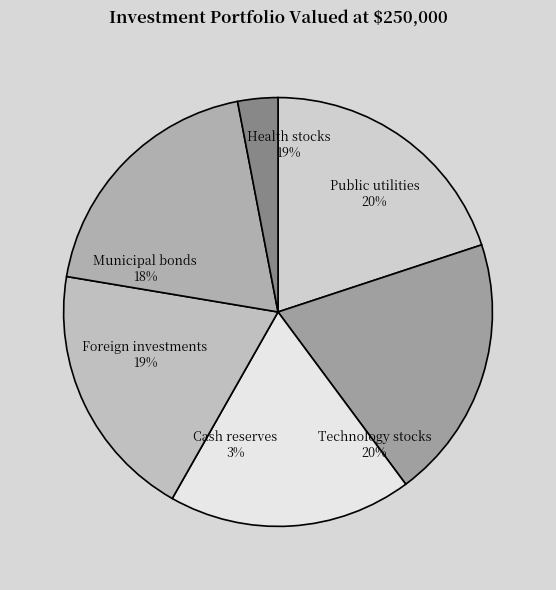

Does /F52 represent more than half of the total?

No